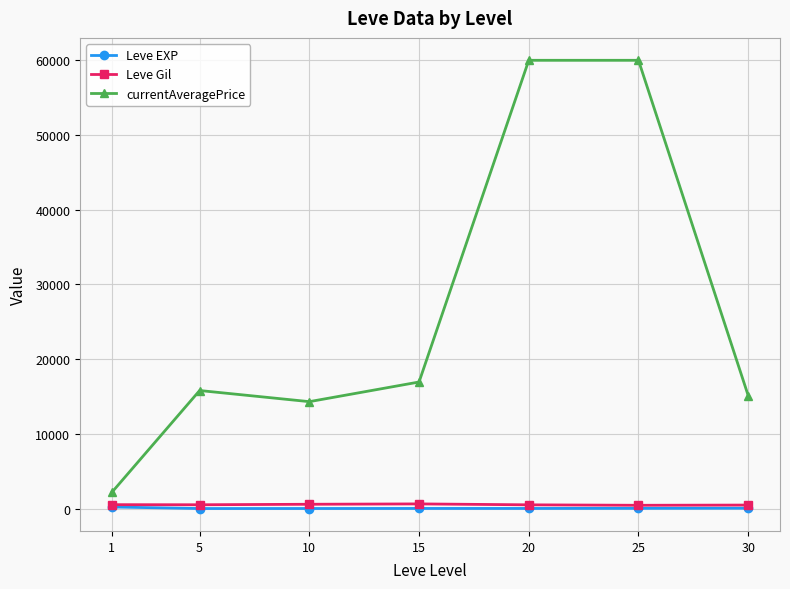

What is the sum of the currentAveragePrice values at 5 and 1?

17972.3